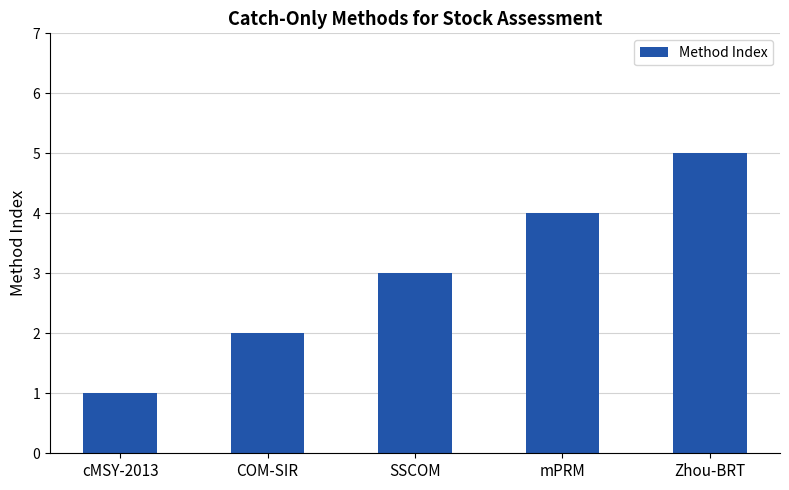

List the labels in order of value, largest first.

Zhou-BRT, mPRM, SSCOM, COM-SIR, cMSY-2013